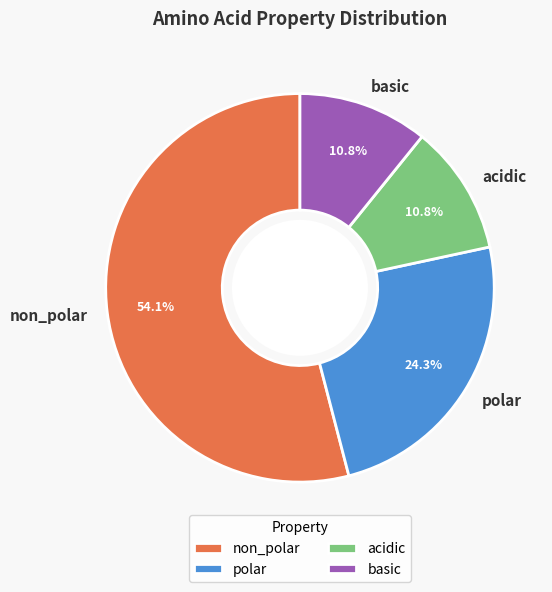

What is the ratio of the value at polar to the value at acidic?

2.2